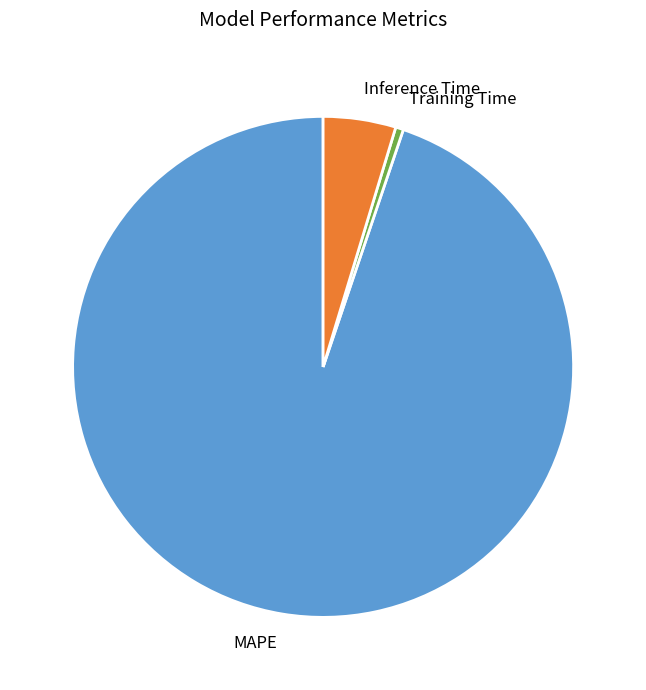

What is the ratio of the value at MAPE to the value at Inference Time?

20.2